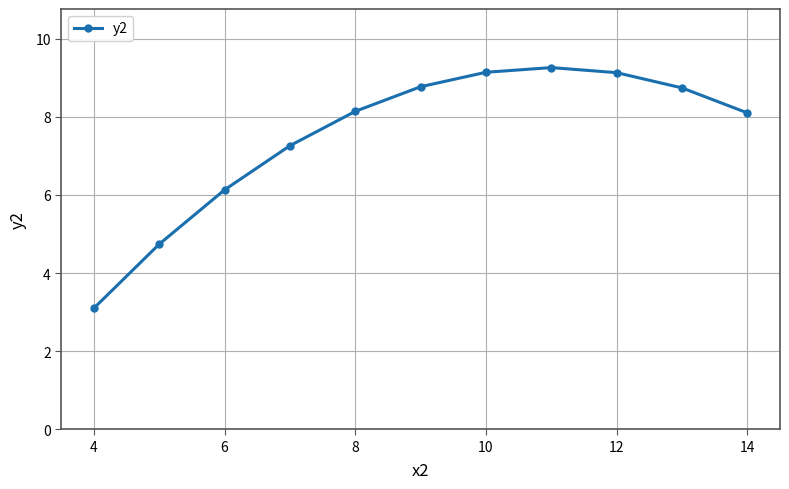

What is the difference between the second highest and second lowest values?

4.4